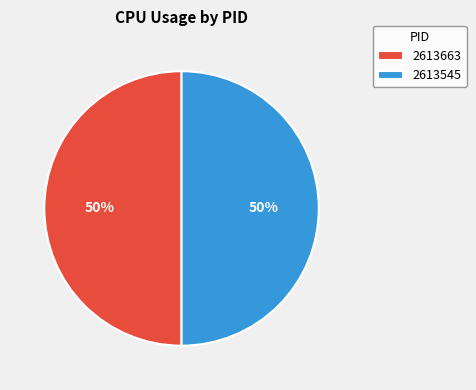

Approximately how many times larger is the value at 2613663 compared to 2613545?

1.0